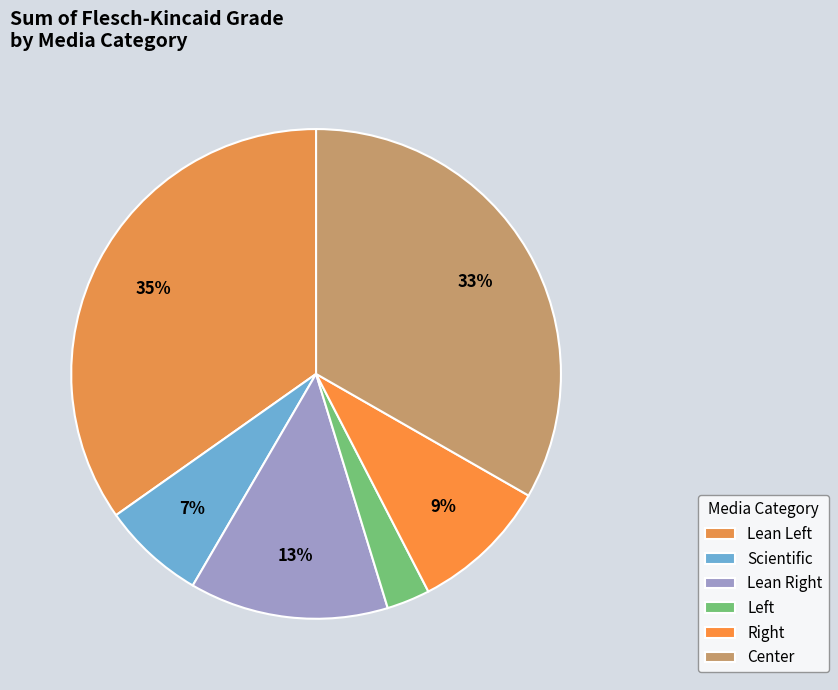

How many segments does this pie chart have?

6